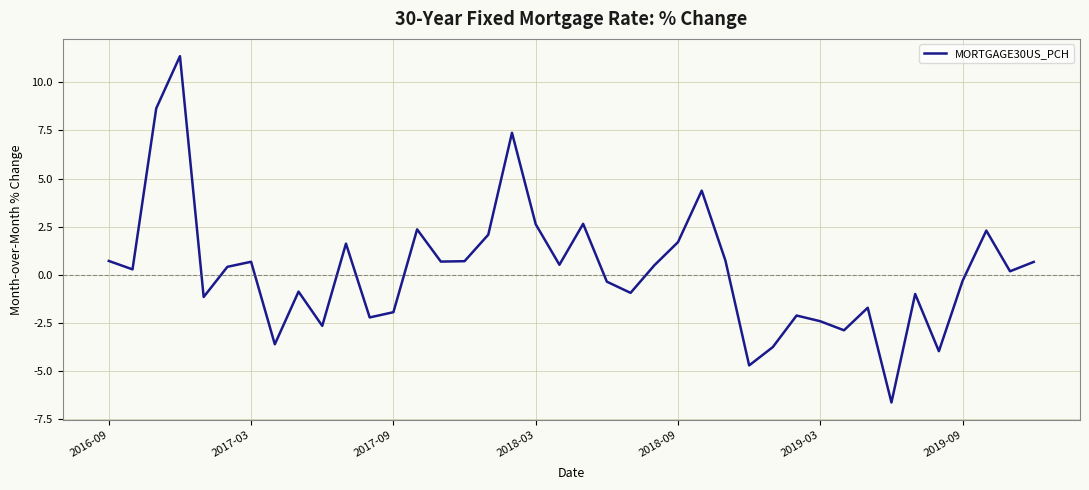

What is the difference between the maximum and minimum values?

18.0